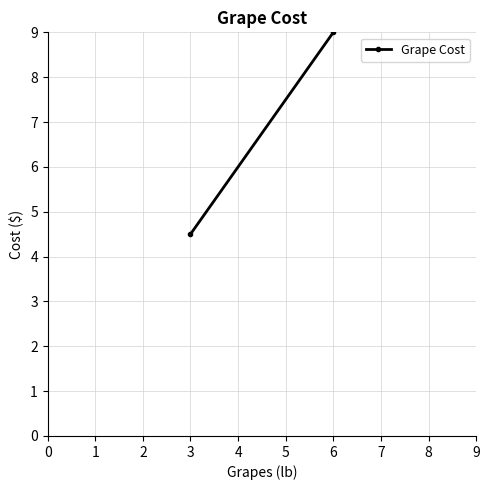

What is the difference between the maximum and minimum values?

4.5